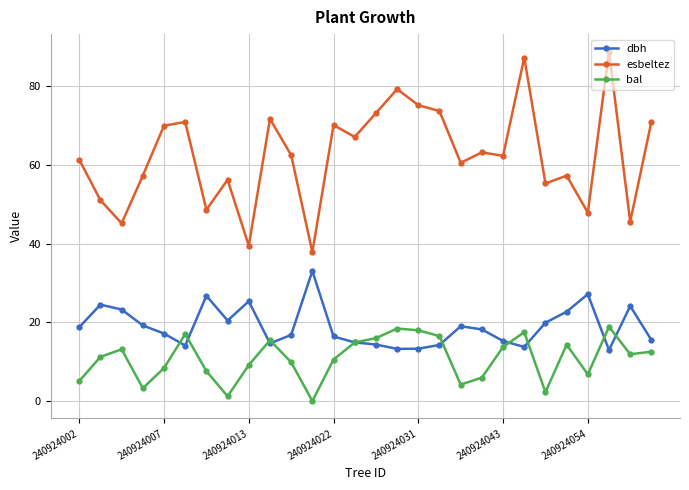

What is the maximum value shown in the chart?

88.8